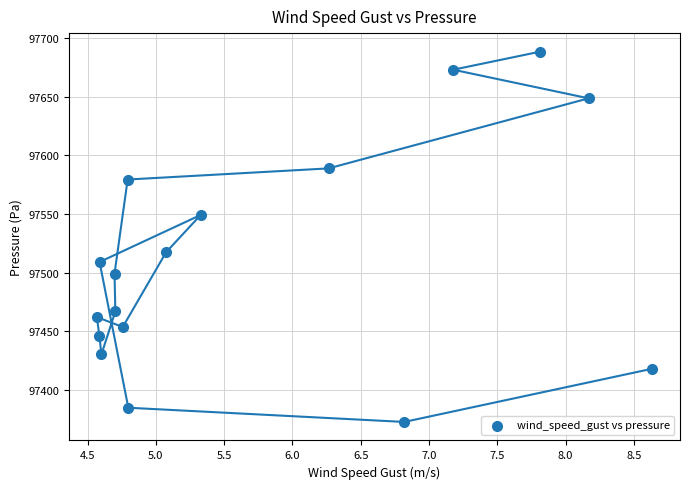

What is the range of X values (max minus min)?

4.1